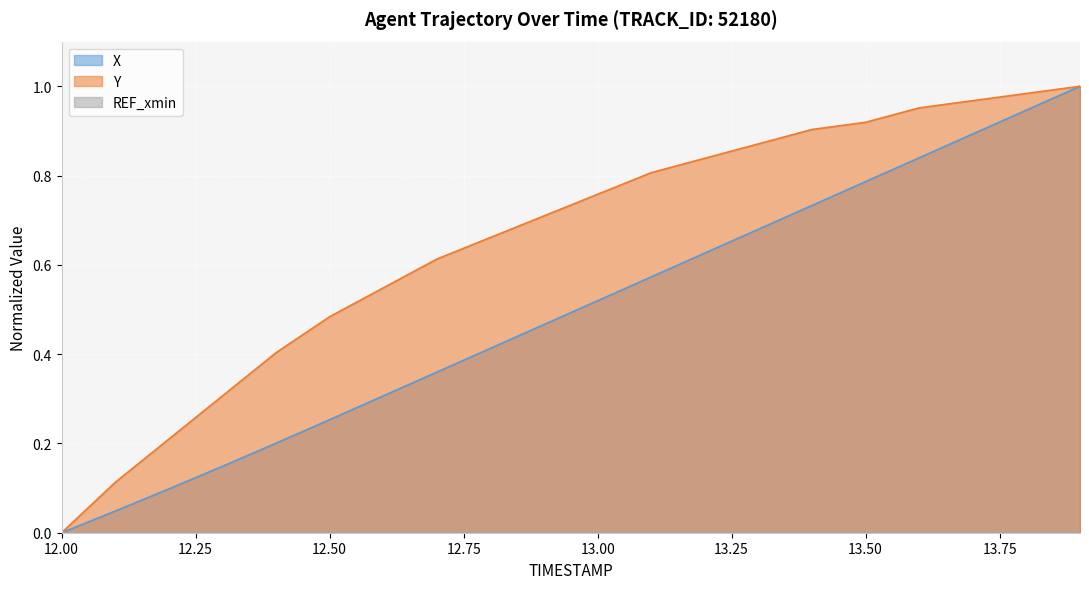

Reading left to right, list all the values displayed in this chart.

X: 0.0	0.0	0.1	0.1	0.2	0.3	0.3	0.4	0.4	0.5	0.5	0.6	0.6	0.7	0.7	0.8	0.8	0.9	0.9	1.0
Y: 0.0	0.1	0.2	0.3	0.4	0.5	0.5	0.6	0.7	0.7	0.8	0.8	0.8	0.9	0.9	0.9	1.0	1.0	1.0	1.0